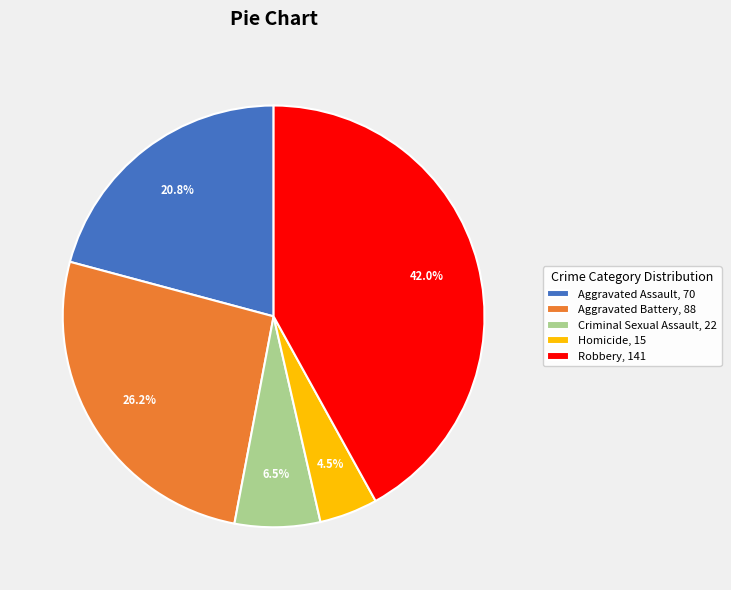

Is Criminal Sexual Assault the majority of the pie?

No